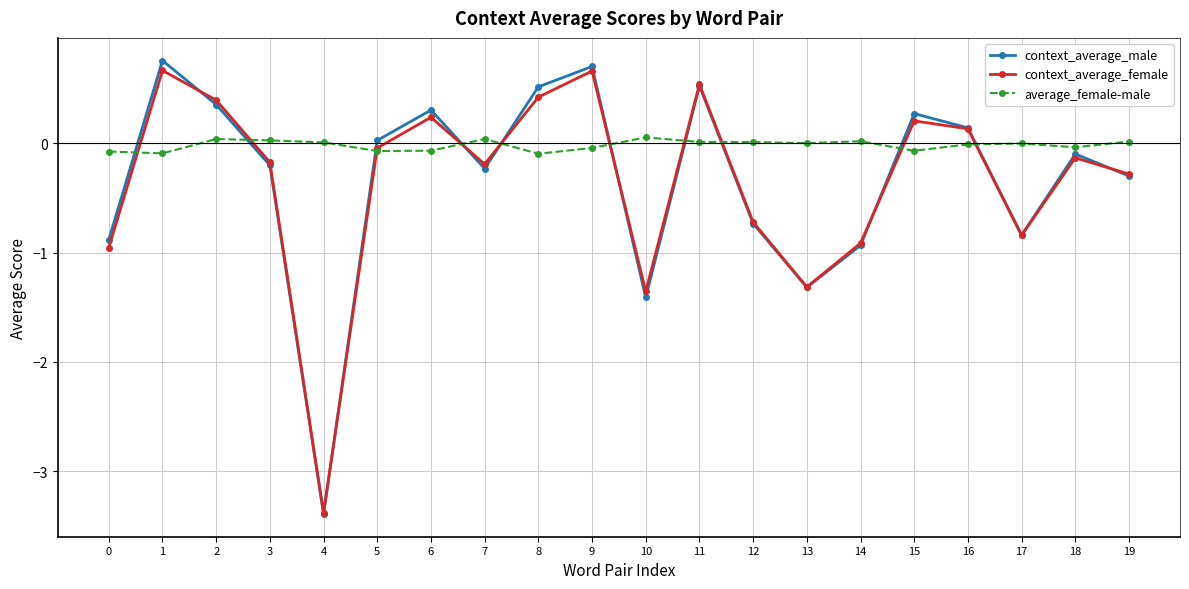

How many lines are shown in the chart?

3